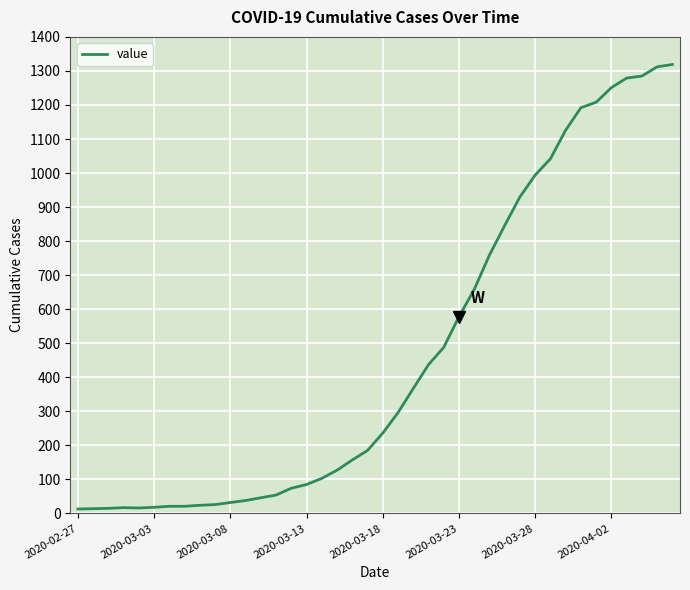

How many lines are shown in the chart?

1